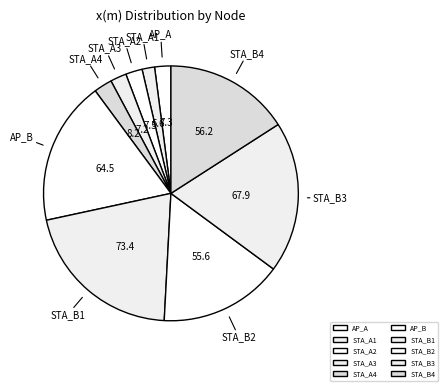

What is the largest slice in the pie chart?

STA_B1